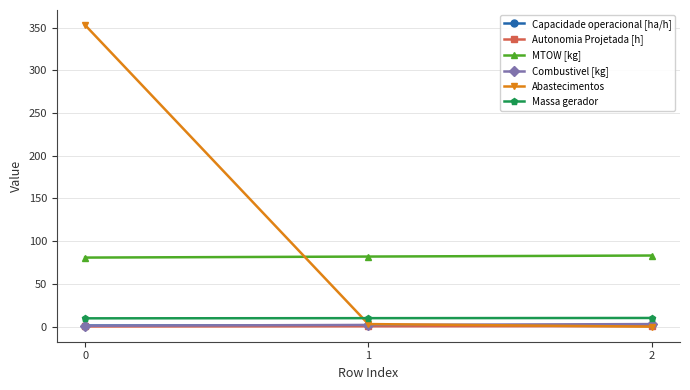

At how many categories does at least one series exceed 67?

3